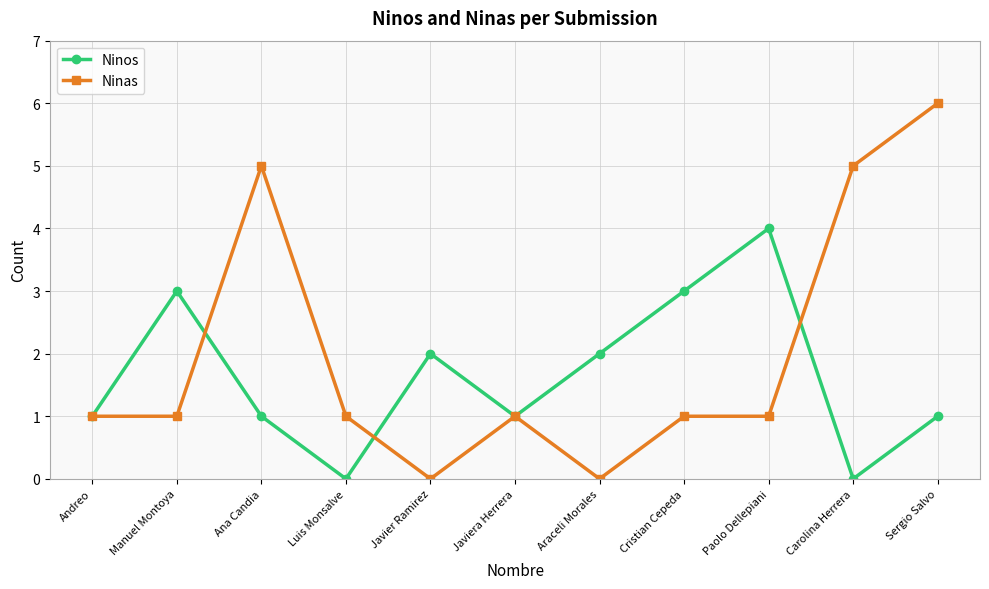

List the series in order of their peak value, highest first.

Ninas, Ninos